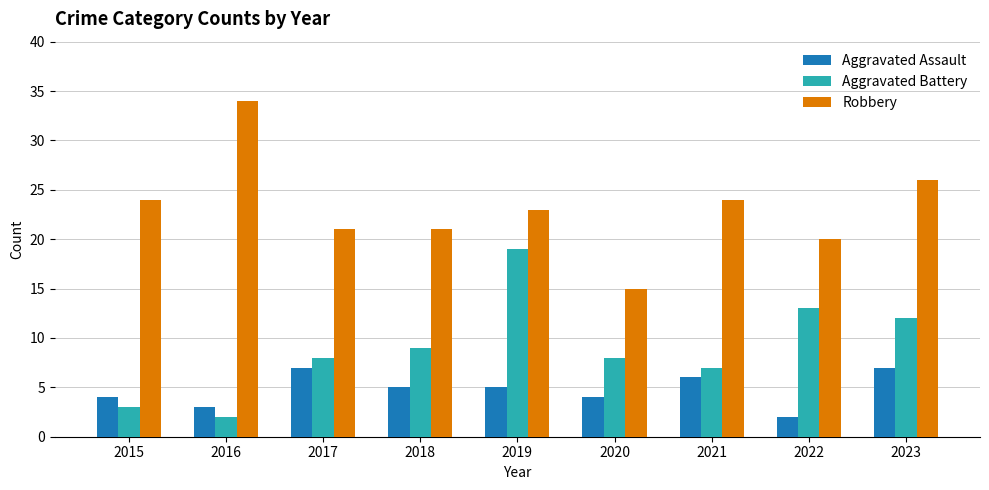

What are all the series names shown in the legend?

Aggravated Assault, Aggravated Battery, Robbery